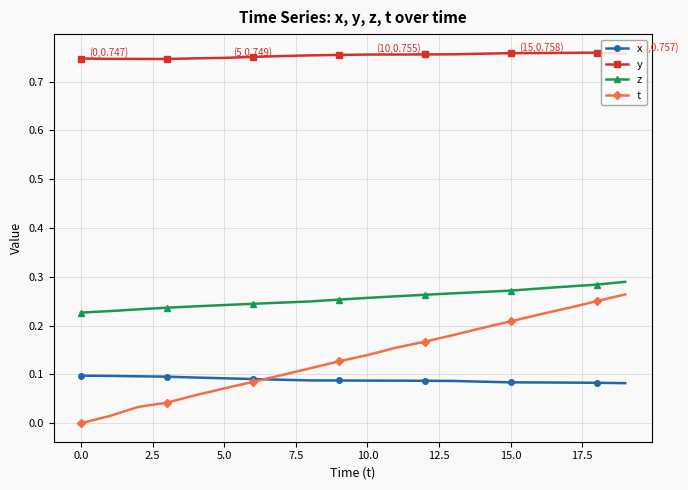

True or false: y and z cross at least once.

False